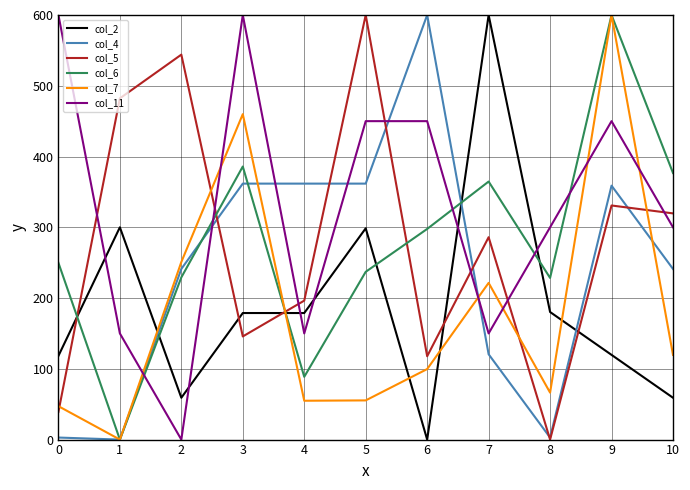

What is the spread (max minus min) of values at 5?

544.6